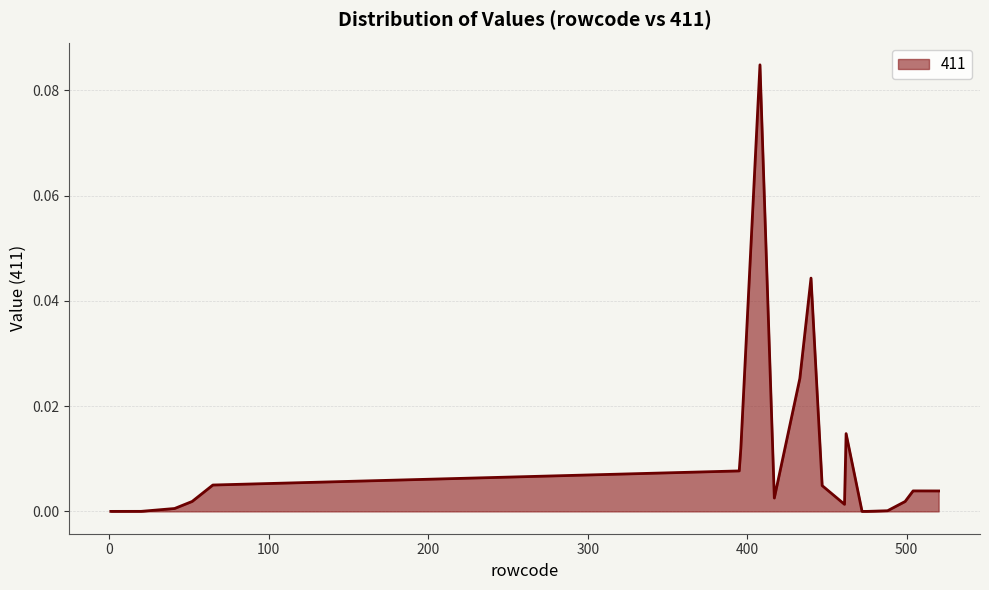

How many lines are shown in the chart?

1